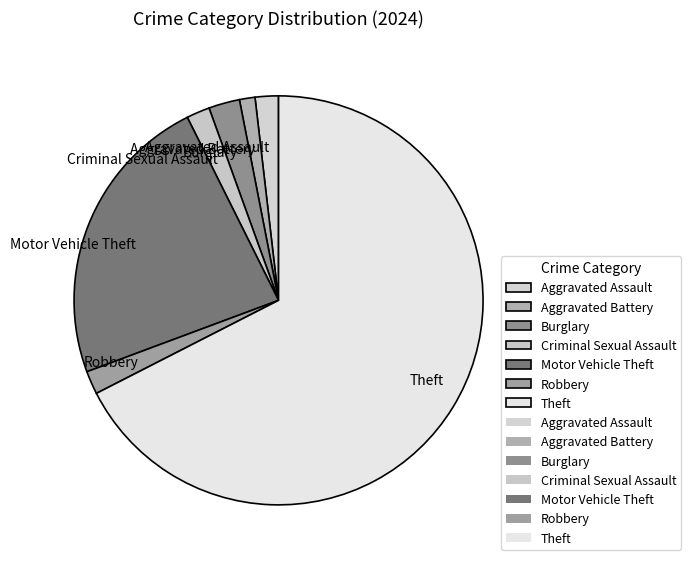

Is it true that Criminal Sexual Assault is 9% of the pie?

False